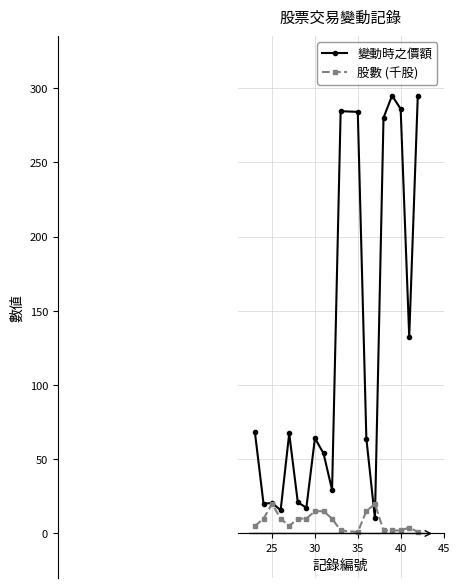

At how many categories does at least one series exceed 160?

6